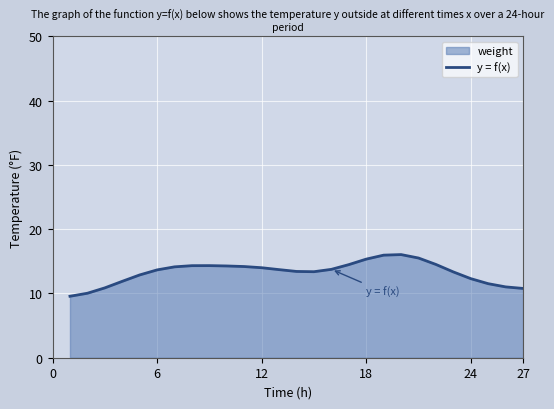

What is the difference between the maximum and minimum values?

6.5